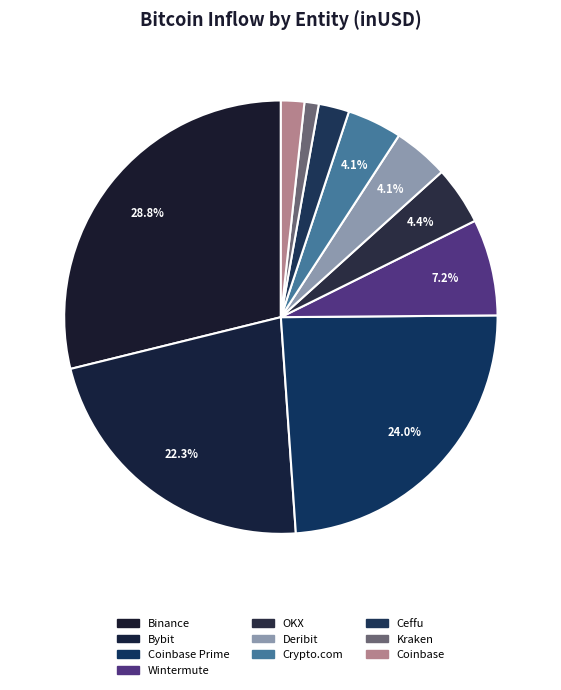

Do Kraken and Deribit together represent more than half of the pie?

No